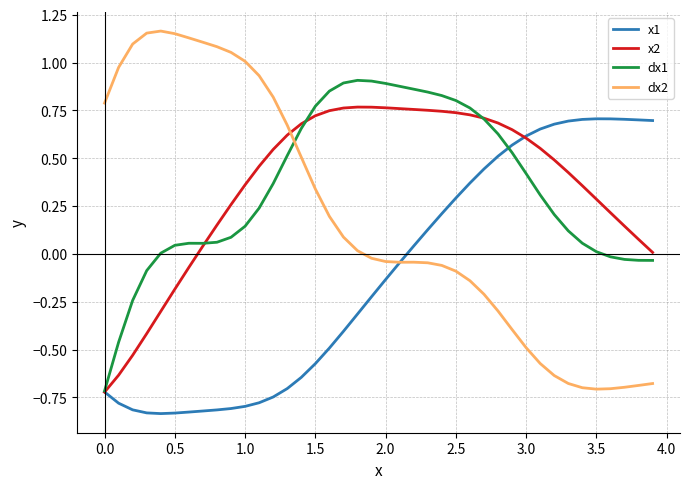

What is the sum of all dx2 values?

7.3